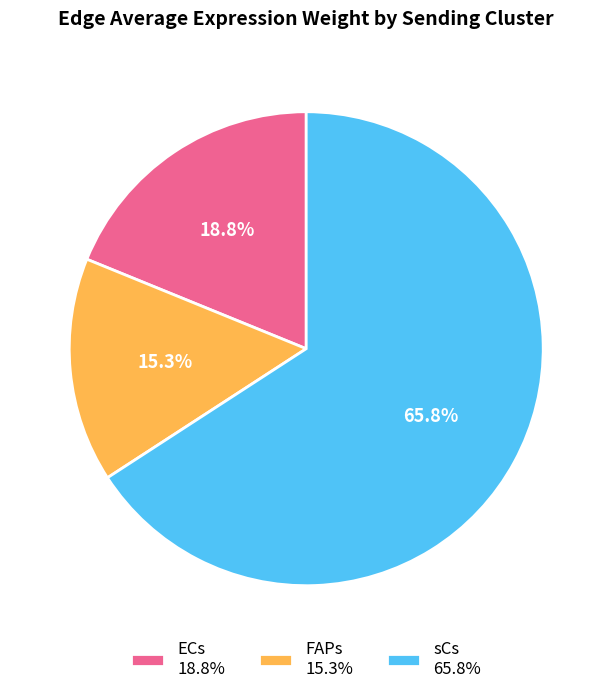

What is the ratio of the value at ECs 18.8% to the value at sCs 65.8%?

0.3